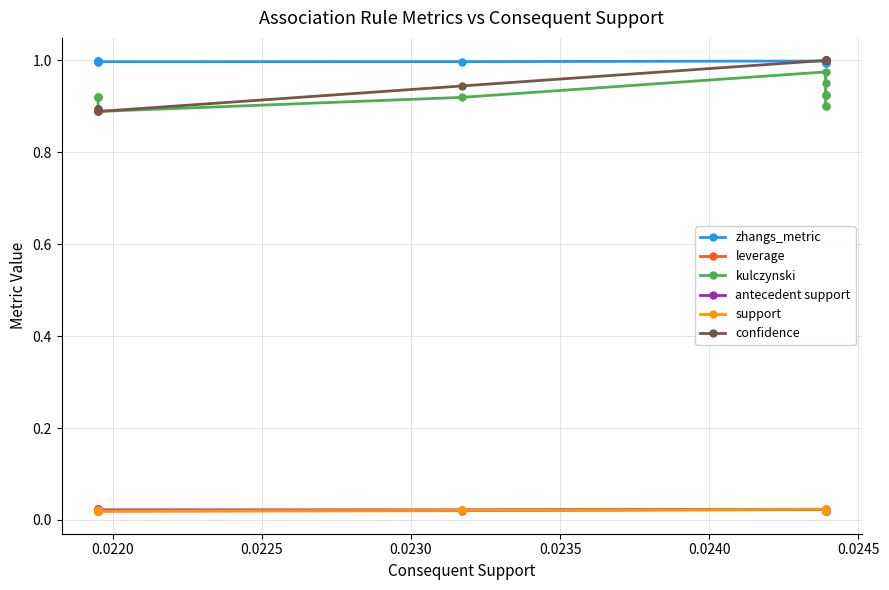

What is the greatest value displayed?

1.0